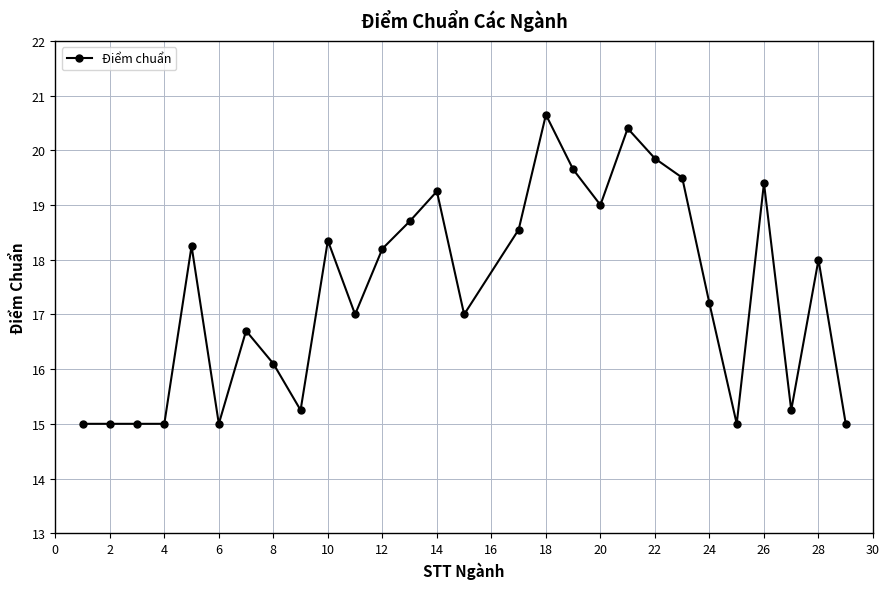

What is the average value?

17.4